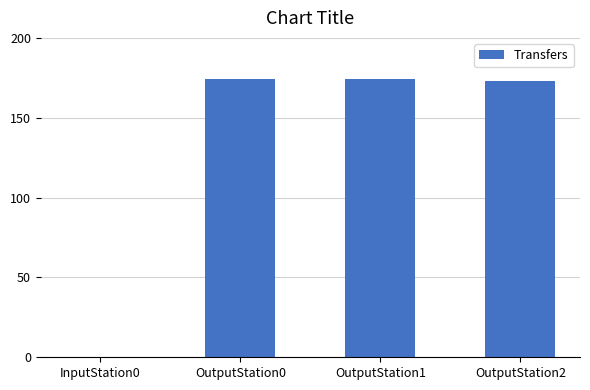

What is the sum of all values?

521